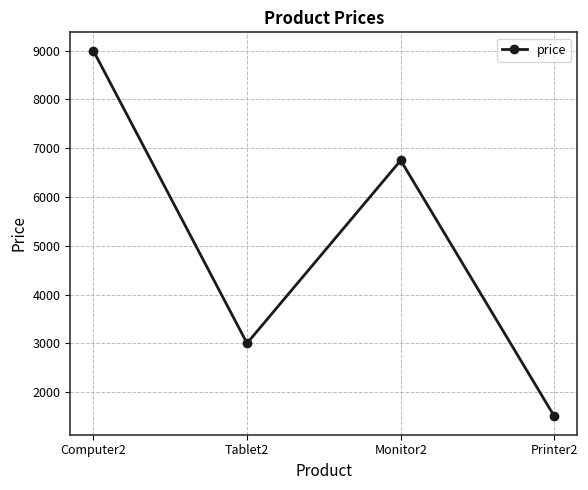

At which label is the value closest to 5252?

Monitor2